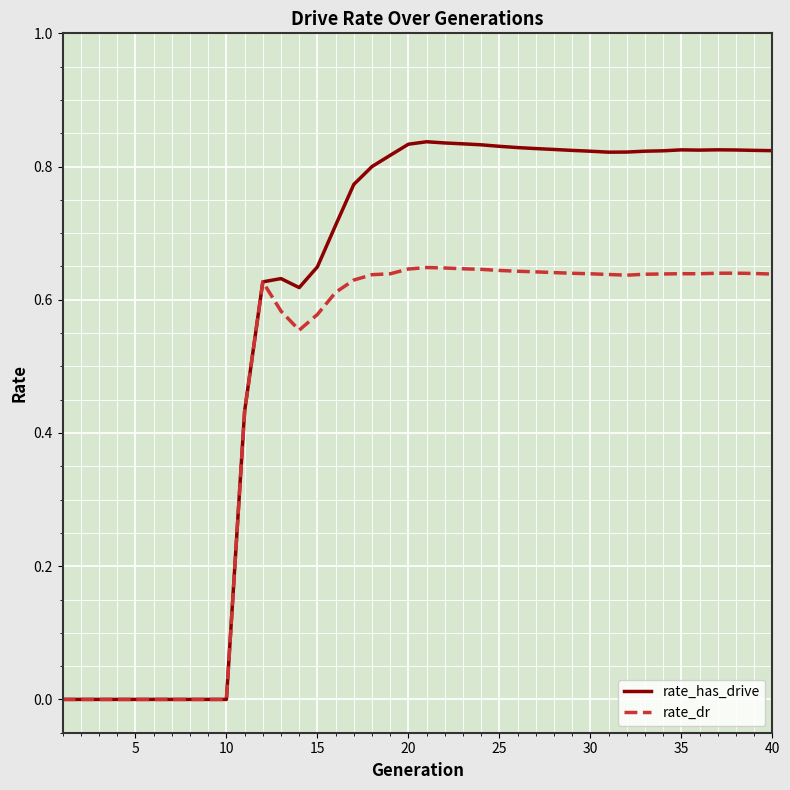

Rank the series by their maximum value, from lowest to highest.

rate_dr, rate_has_drive